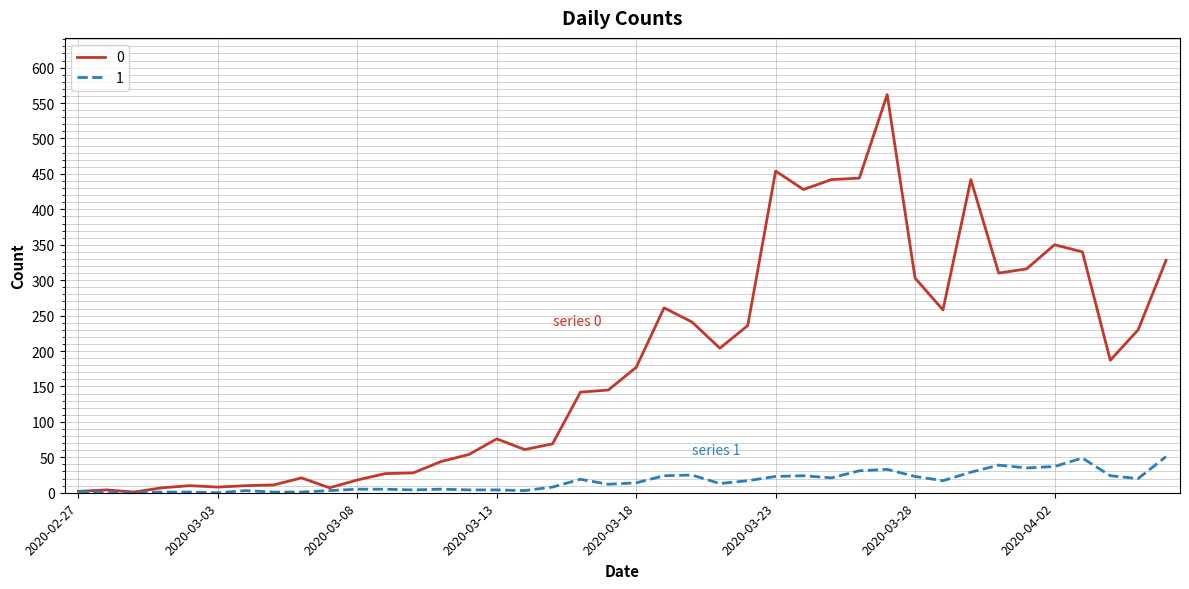

What is the difference between the maximum and minimum values in the 1 series?

51